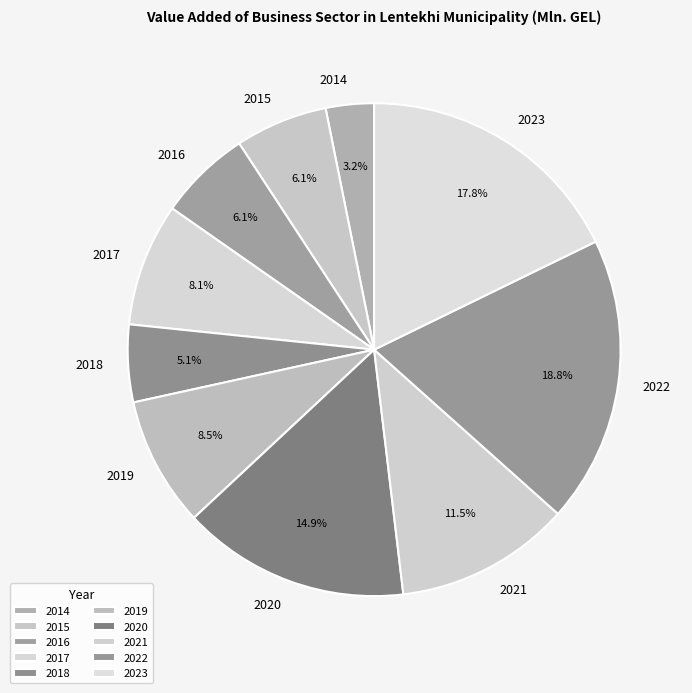

To the nearest percent, what percentage of the pie is 2016?

6%